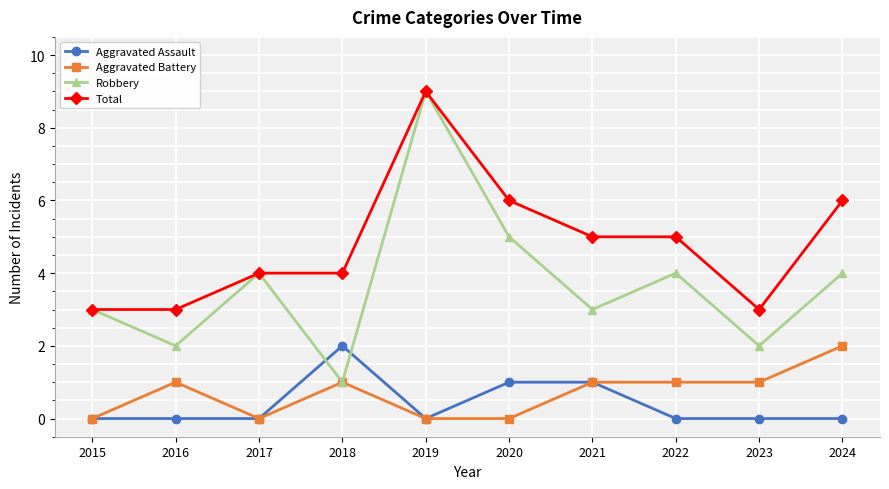

How many lines are shown in the chart?

4